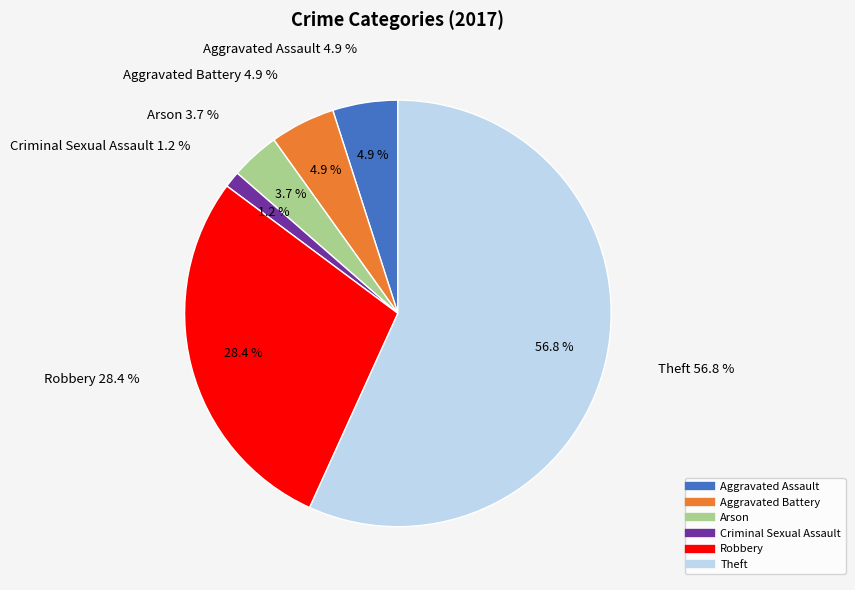

How much of the chart is everything except Theft?

43.2%